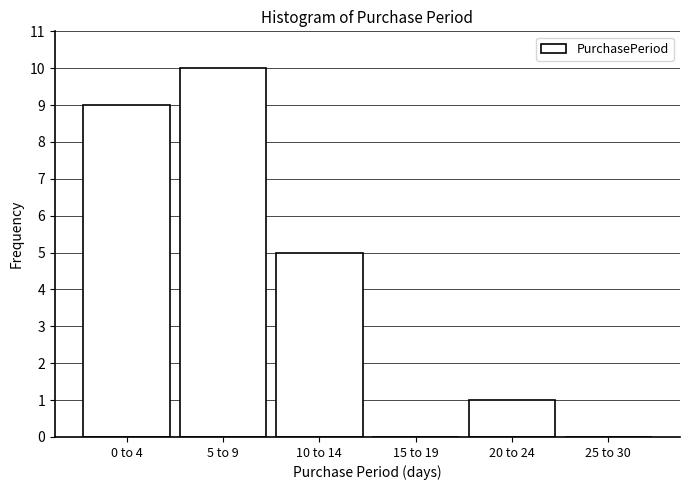

Reading left to right, transcribe all the data shown in this chart.

0 to 4=9	5 to 9=10	10 to 14=5	15 to 19=0	20 to 24=1	25 to 30=0